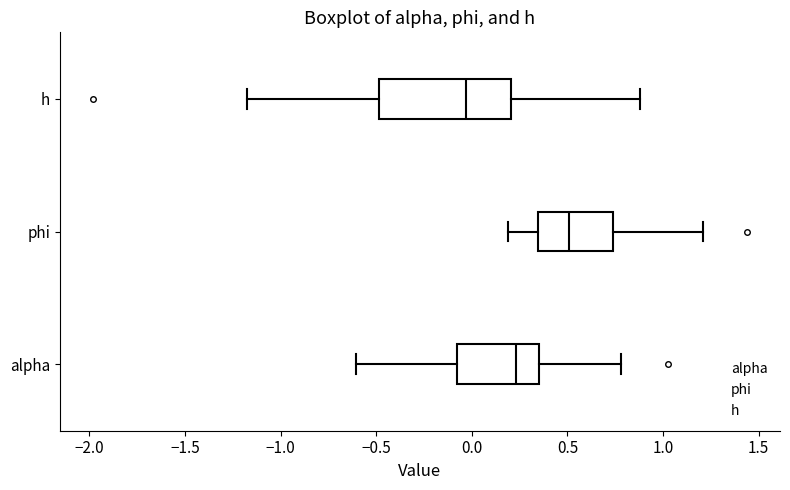

Comparing the boxes themselves (not the whiskers), which one is the widest?

h